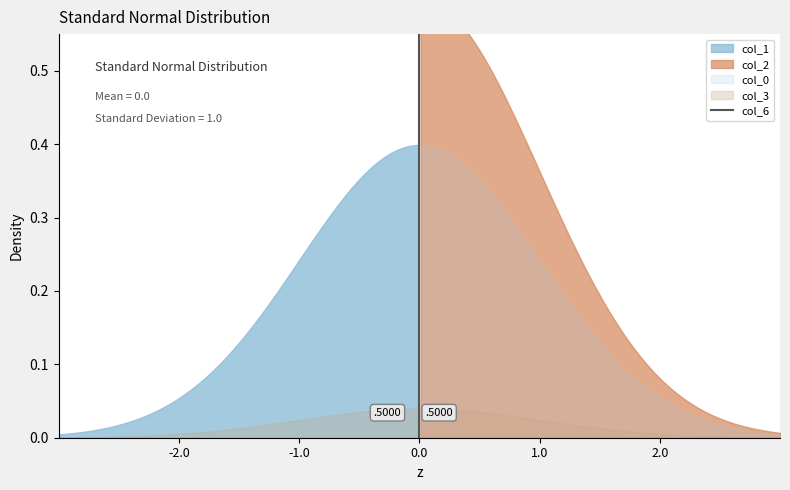

How many categories are shown in the chart?

2